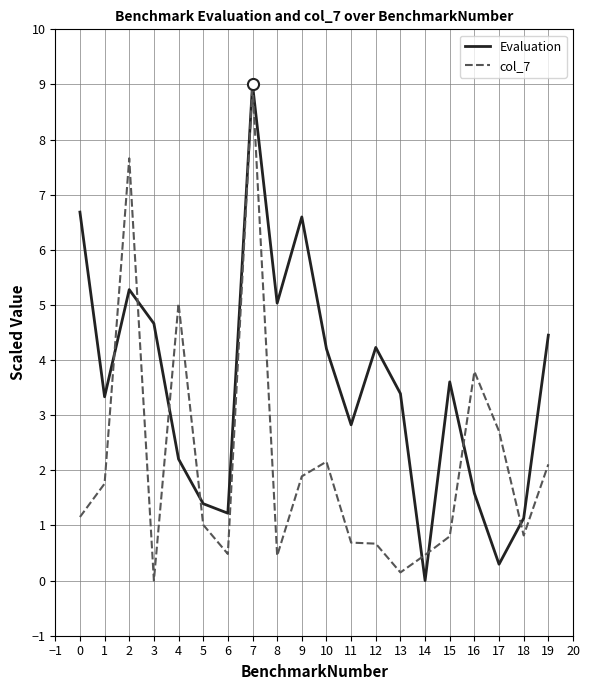

What is the total value across all series at 6?

1.7